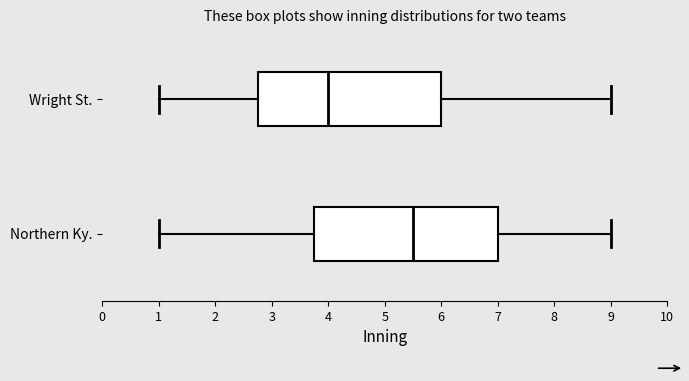

Where does the median line of the box for Northern Ky. sit on the x-axis? The values are not printed on the chart, so give them approximately, as read against the axis.

5.5